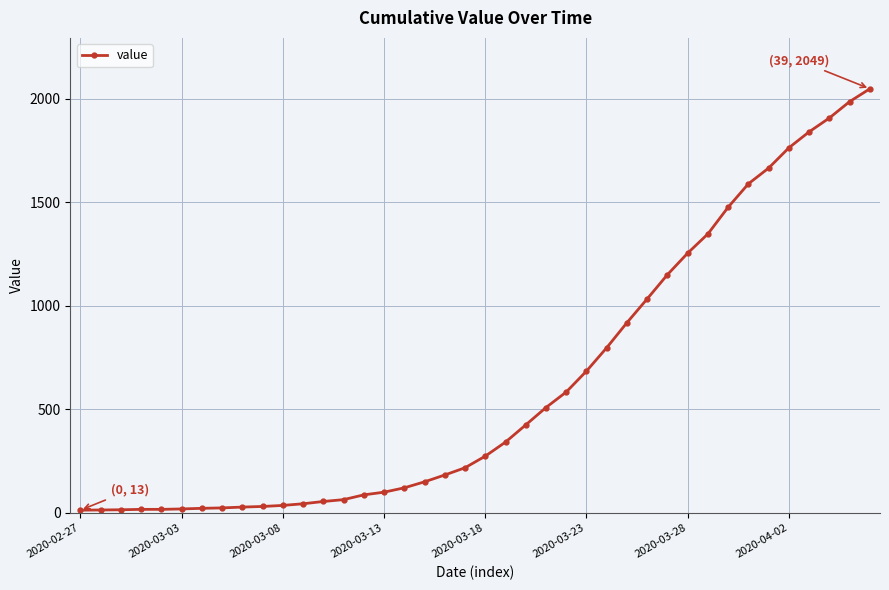

What is the greatest value displayed?

2049